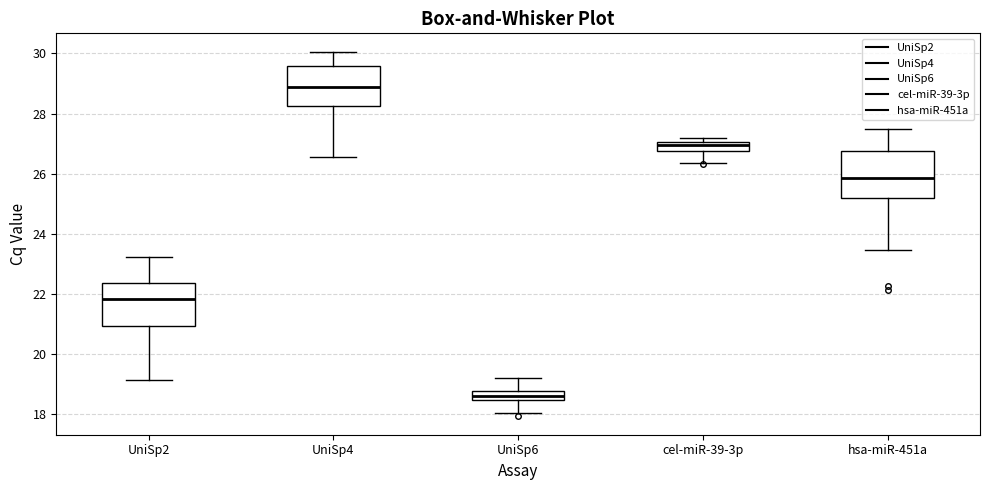

Which box's median line is the highest?

UniSp4